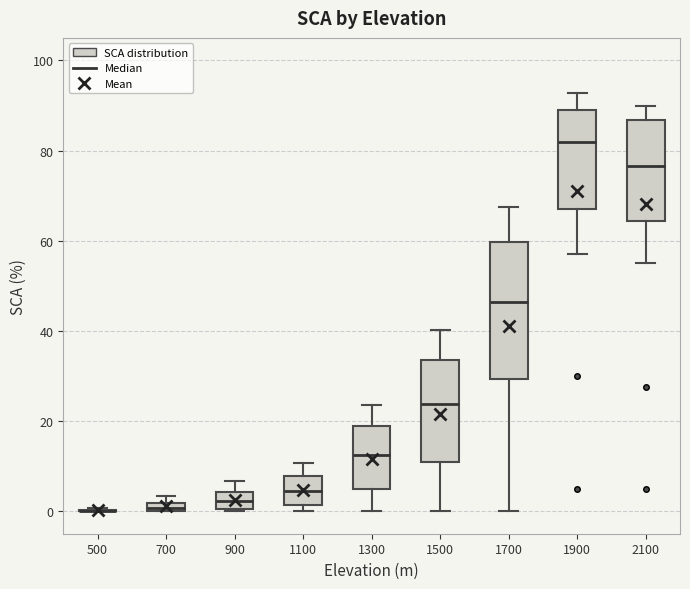

Where is the upper edge of the box at x = 2100 on the y-axis? The values are not printed on the chart, so give them approximately, as read against the axis.

86